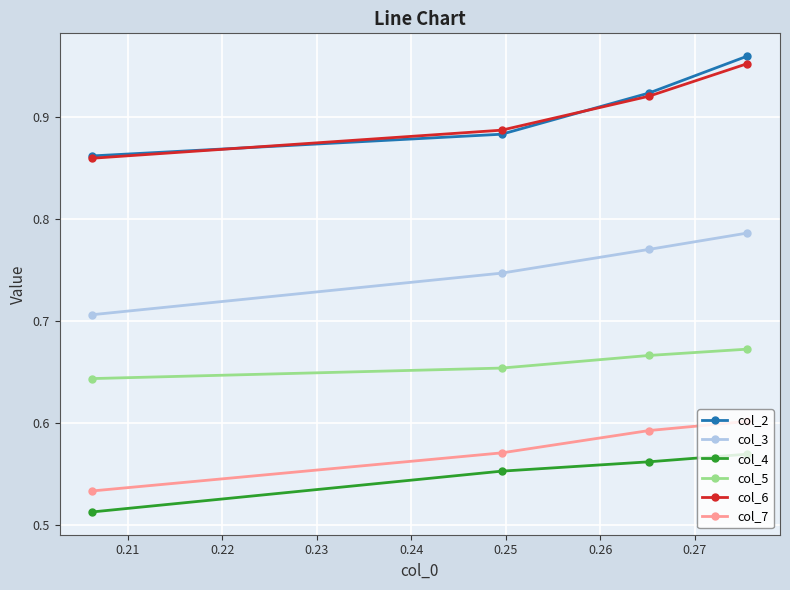

At how many categories does at least one series exceed 0?

4